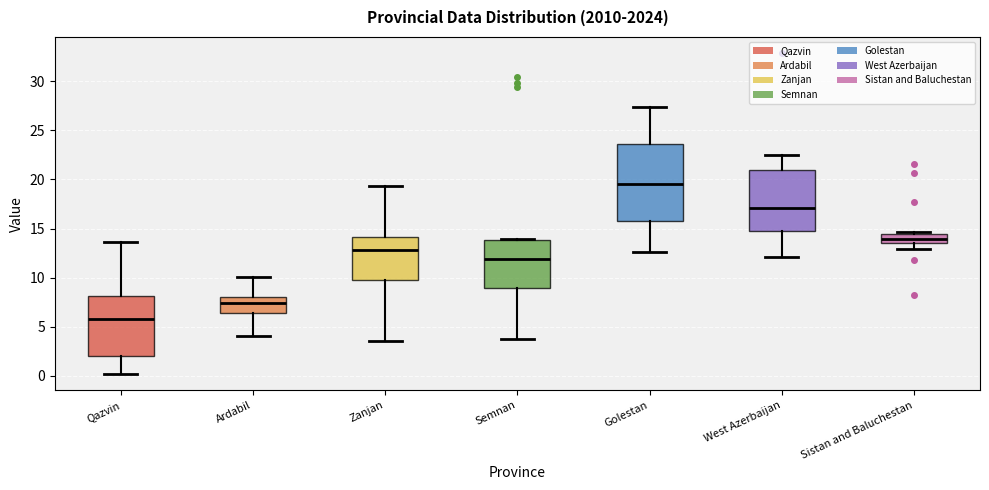

Reading left to right, read every box against the y-axis: the position of its median line, the range the box covers, and the ends of its whiskers. The values are not printed on the chart, so give them approximately, as read against the axis.

Qazvin: median 6.0, box 2.0 to 8.0, whiskers 0.0 to 13.5
Ardabil: median 7.5, box 6.5 to 8.0, whiskers 4.0 to 10.0
Zanjan: median 13.0, box 10.0 to 14.0, whiskers 3.5 to 19.5
Semnan: median 12.0, box 9.0 to 14.0, whiskers 3.5 to 14.0
Golestan: median 19.5, box 16.0 to 23.5, whiskers 12.5 to 27.5
West Azerbaijan: median 17.0, box 14.5 to 21.0, whiskers 12.0 to 22.5
Sistan and Baluchestan: median 14.0, box 13.5 to 14.5, whiskers 13.0 to 14.5 (just above the box's upper edge)